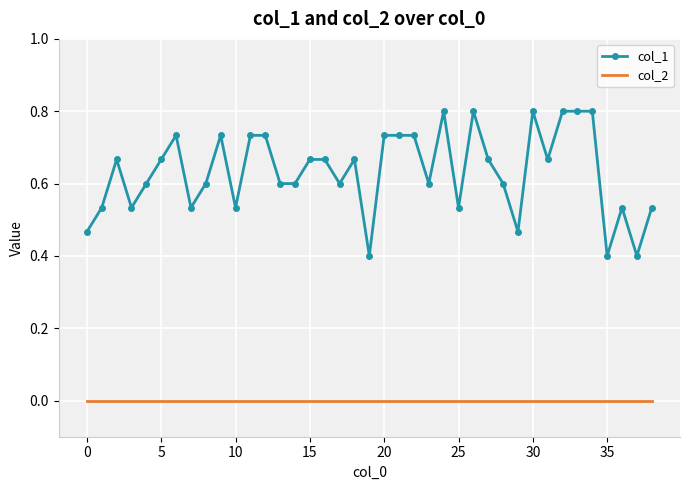

List the series in order of their peak value, lowest first.

col_2, col_1